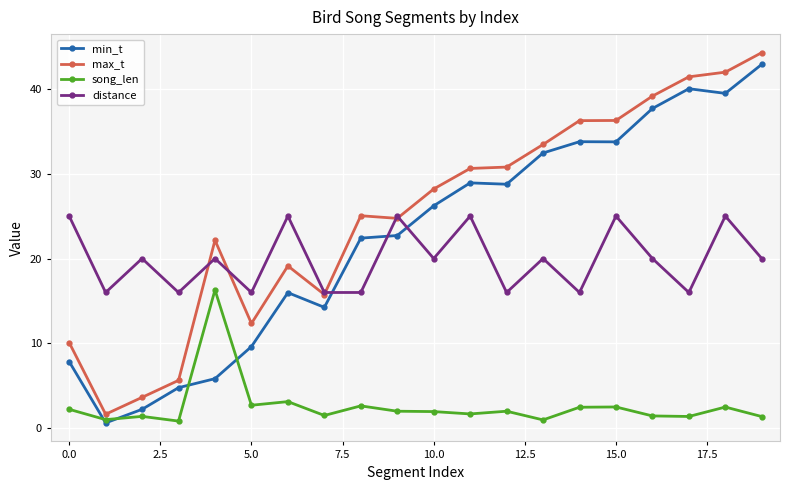

What is the value of the distance point at the 3rd from the left?

20.0